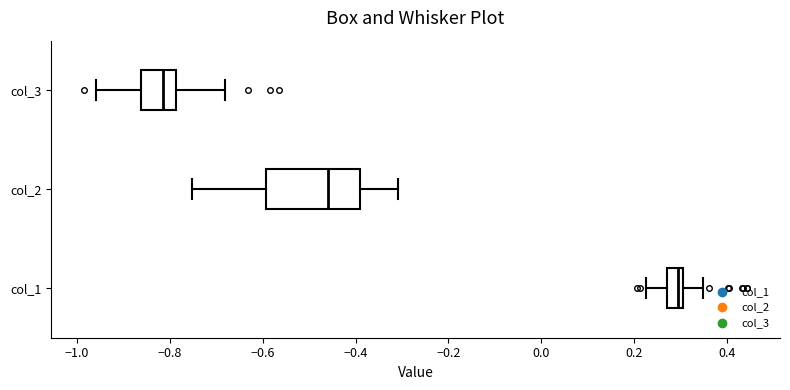

Reading bottom to top, transcribe this box plot: for each box, give where its median line is, the range the box spans, and where its two whiskers end, as read against the x-axis. The values are not printed on the chart, so give them approximately, as read against the axis.

col_1: median 0.30 (just left of the box's right edge), box 0.28 to 0.30, whiskers 0.22 to 0.34
col_2: median -0.46, box -0.60 to -0.40, whiskers -0.76 to -0.30
col_3: median -0.82, box -0.86 to -0.78, whiskers -0.96 to -0.68